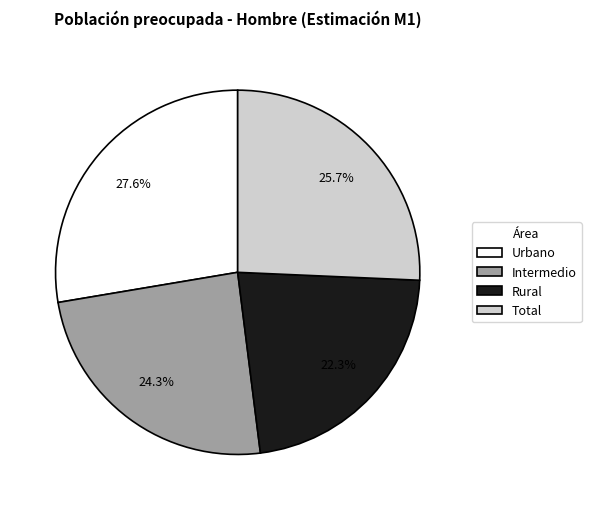

Combined, do Urbano and Total account for over 50%?

Yes